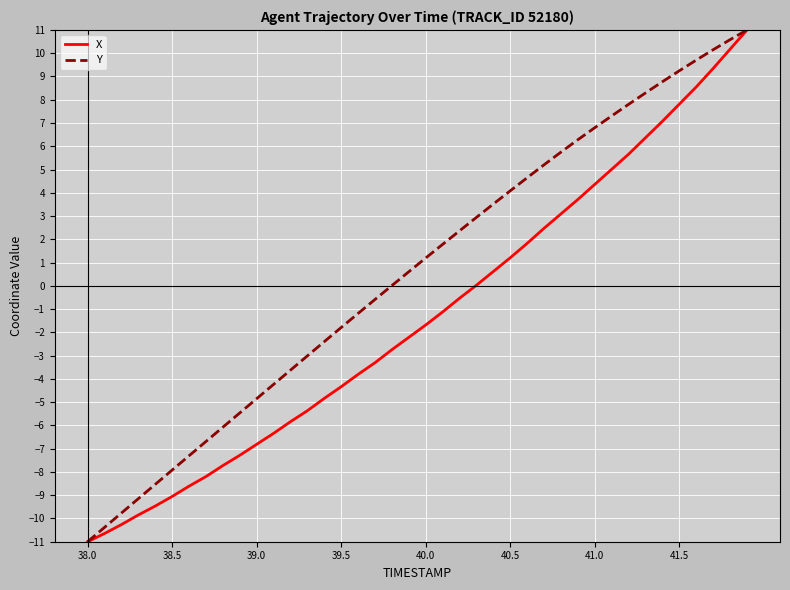

Which series has the largest total across all categories?

Y